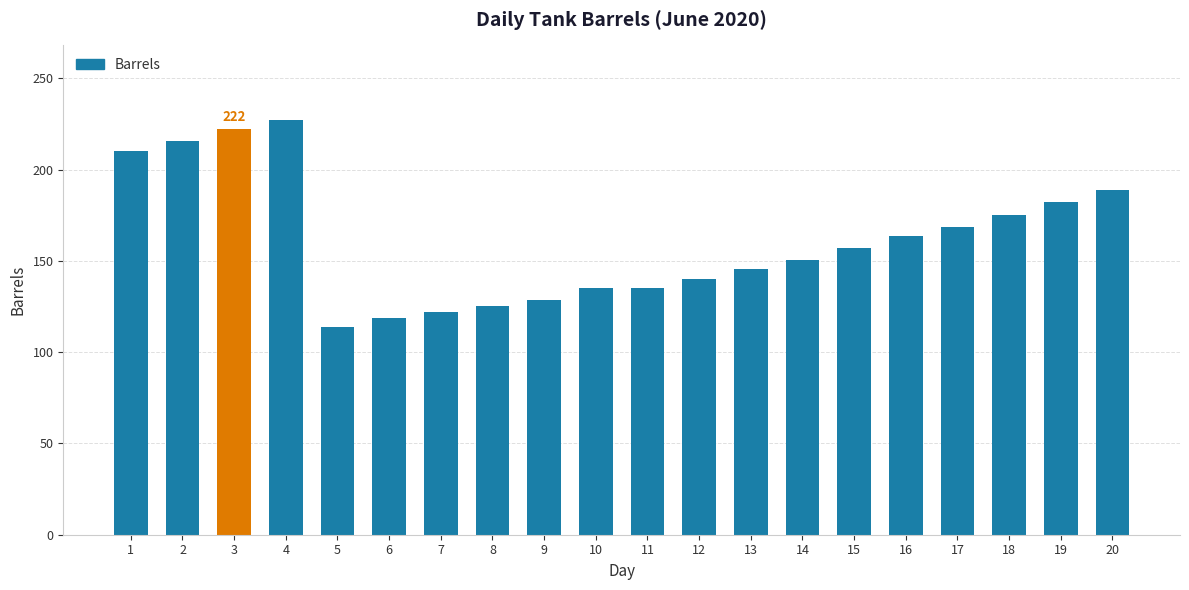

How many data points are above 156?

10